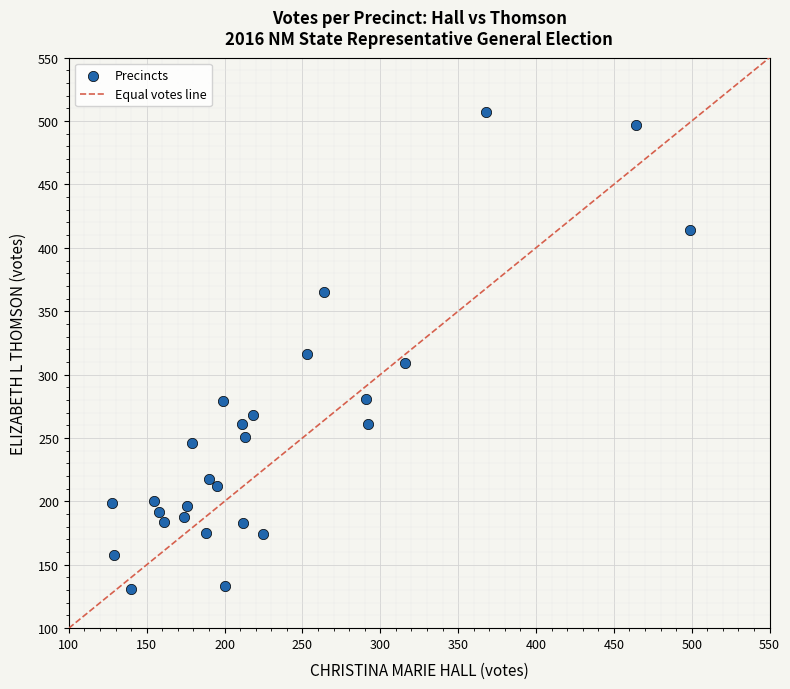

What is the range of X values (max minus min)?

371